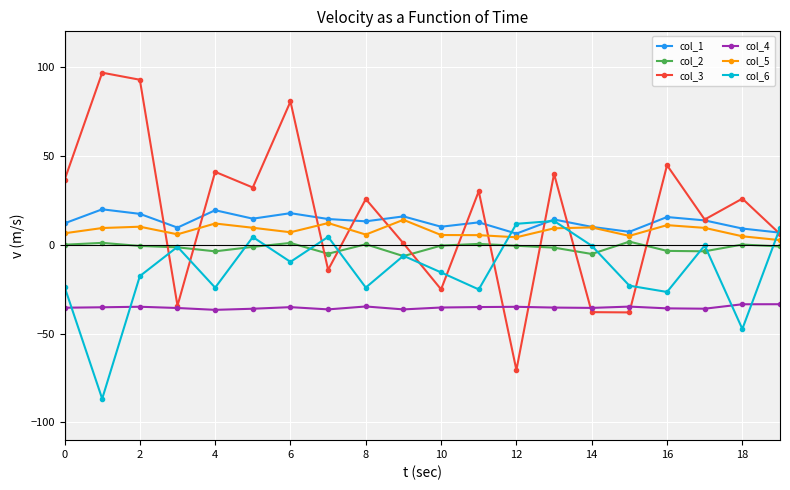

What is the value of the col_5 point at the 18th from the left?

9.4